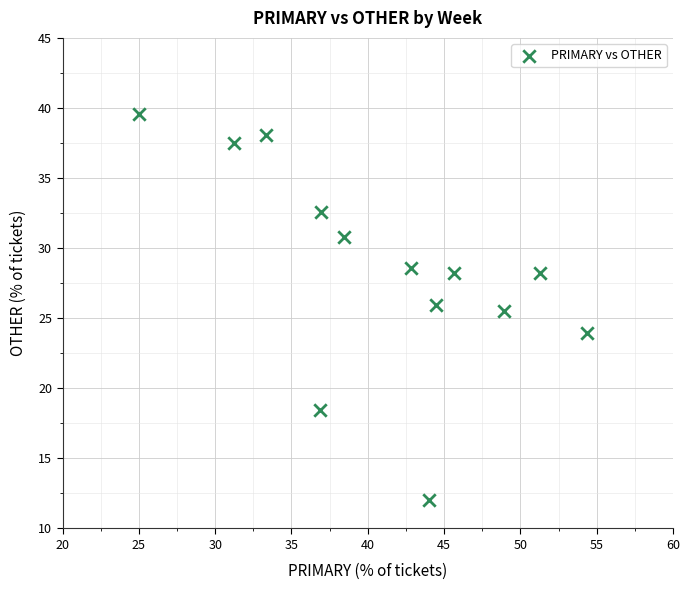

What Y value in the scatter plot is closest to 25?

25.5